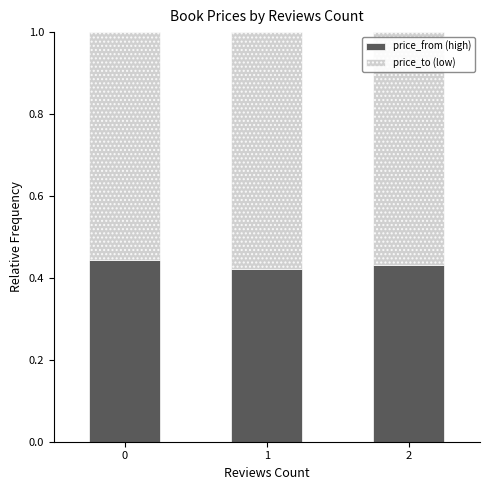

True or false: price_from (high) has a value of 0.6 at 0.

False